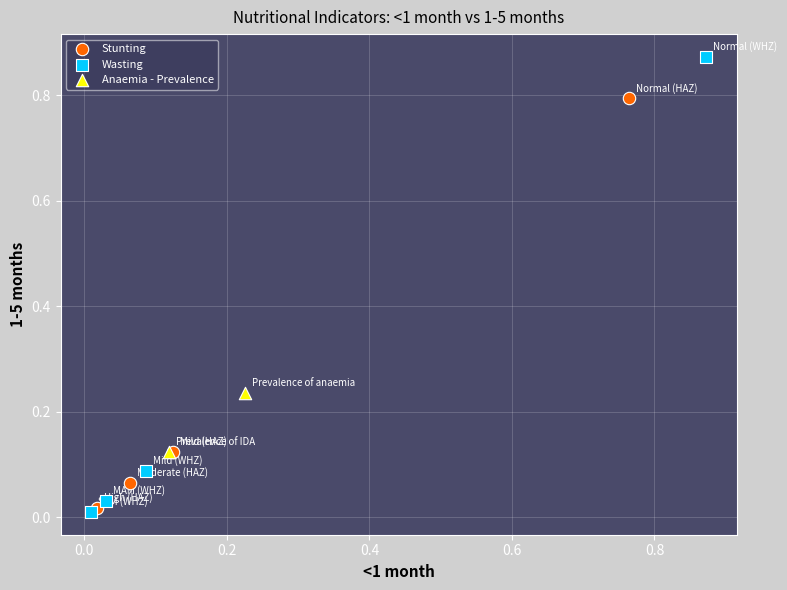

Which series reaches the minimum Y coordinate?

Wasting